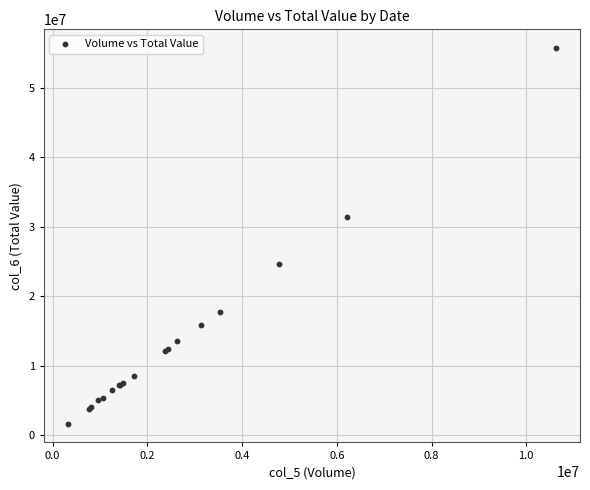

What Y value in the scatter plot is closest to 28687830?

31336200